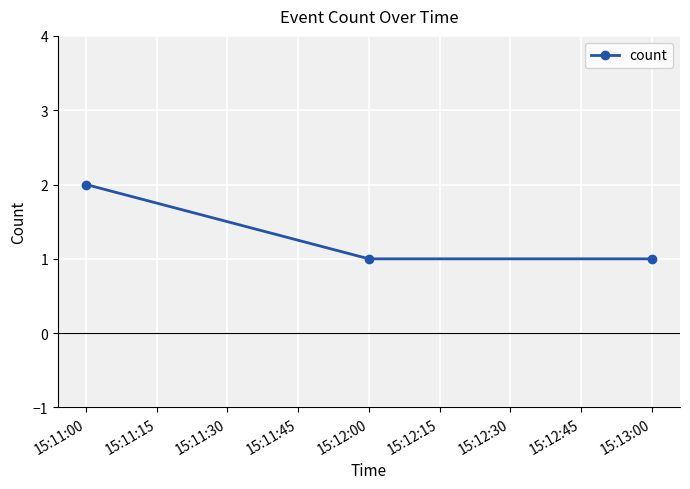

Approximately how many times larger is the value at 15:12:00 compared to 15:13:00?

1.0